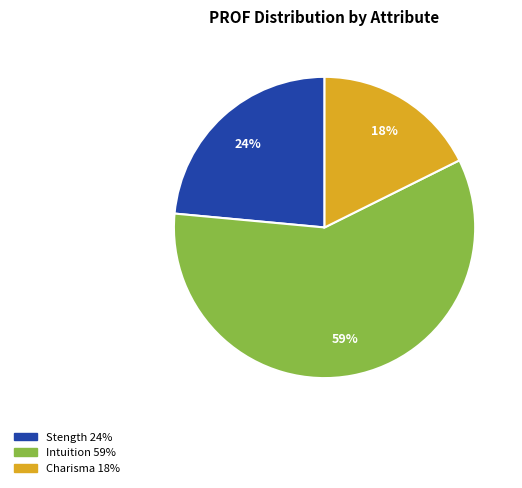

To the nearest percent, what is the average slice percentage?

33%